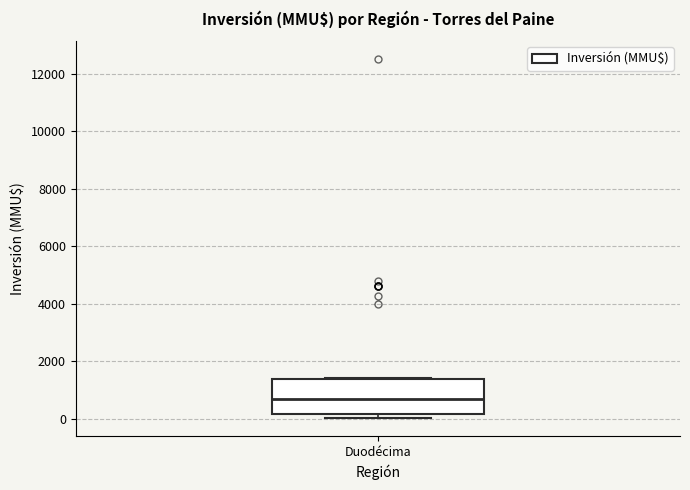

Read this box plot against the y-axis: the position of the median line, the range covered by the box, and the ends of both whiskers. The values are not printed on the chart, so give them approximately, as read against the axis.

median 600, box 200 to 1400, whiskers 0 to 1400